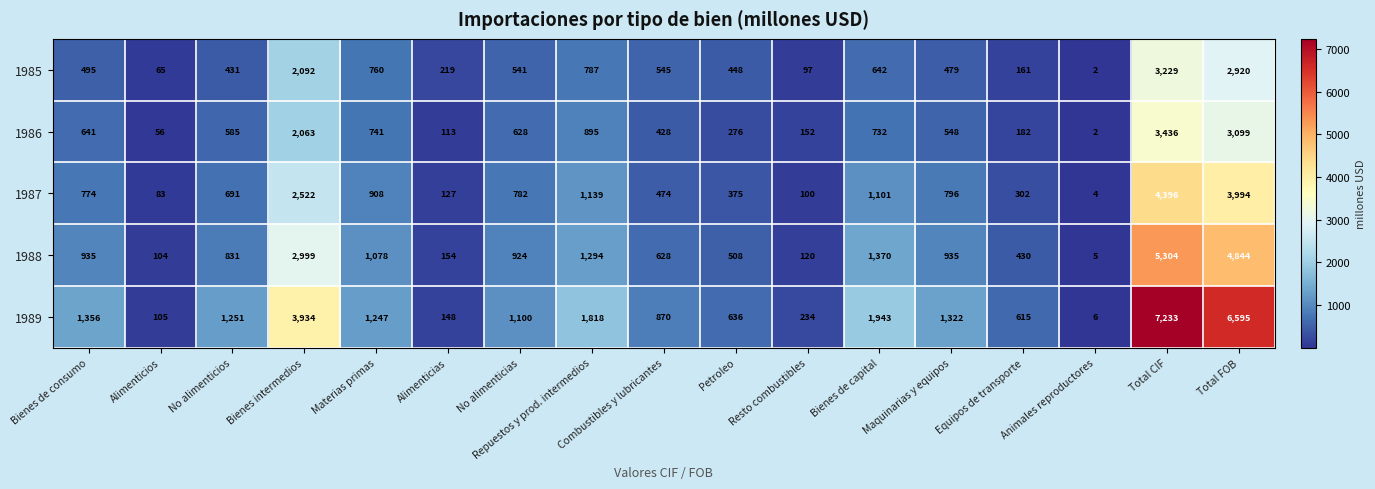

At which category is the sum across all series the highest?

Total CIF